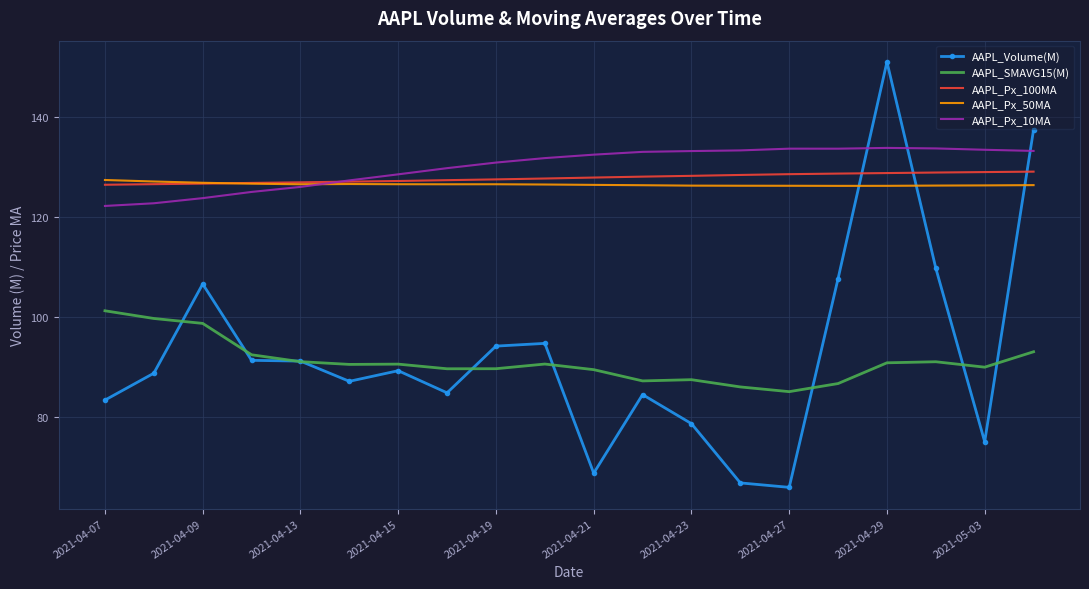

What is the minimum value shown in the chart?

66.0